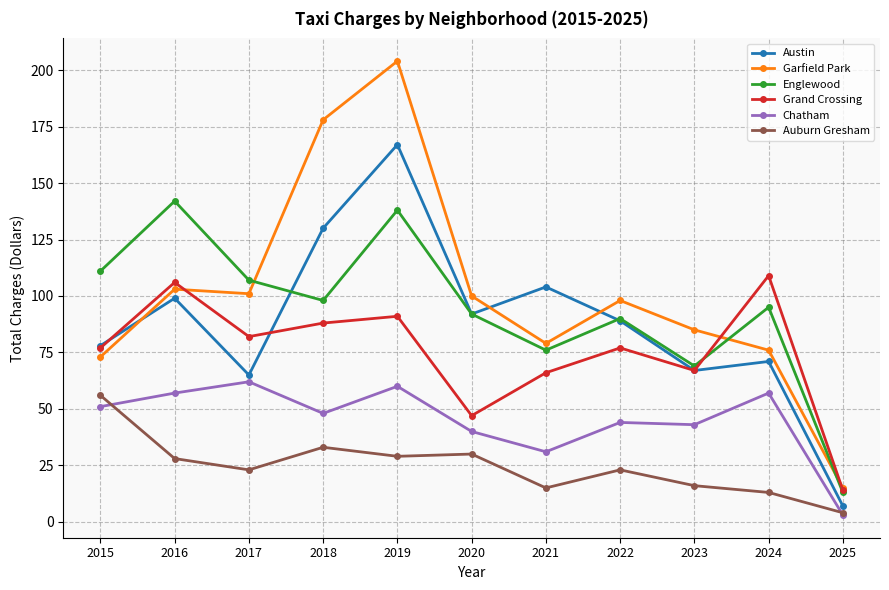

True or false: Chatham has more than 0 points higher than both neighbors.

True